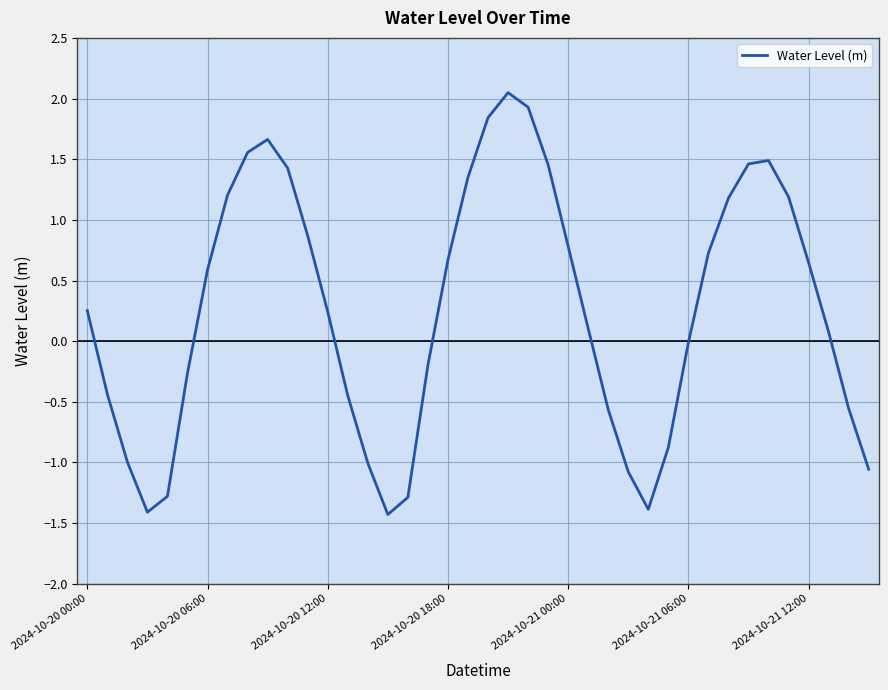

How many lines are shown in the chart?

1